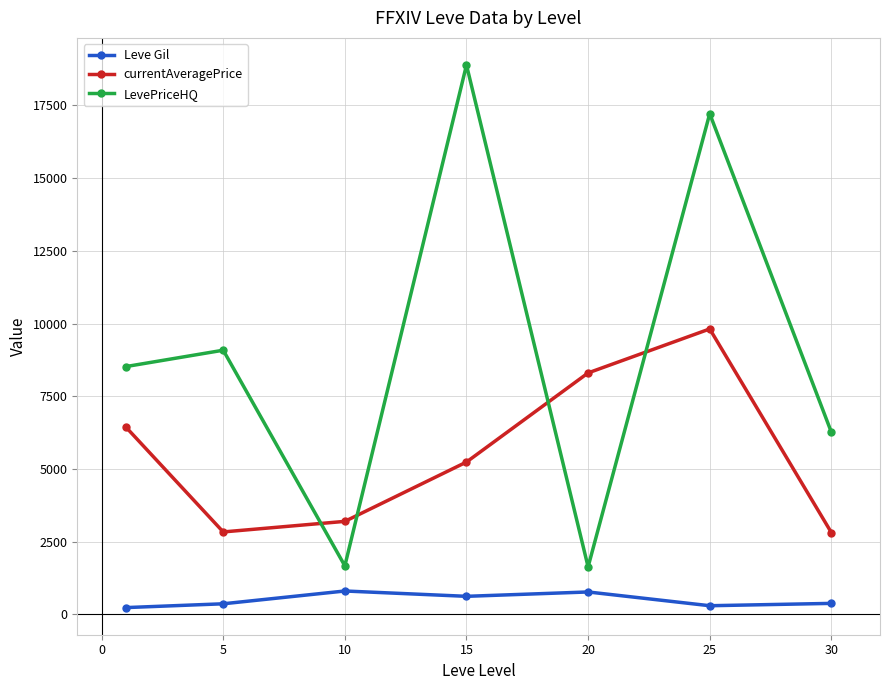

Rank the series by their average value, from highest to lowest.

LevePriceHQ, currentAveragePrice, Leve Gil